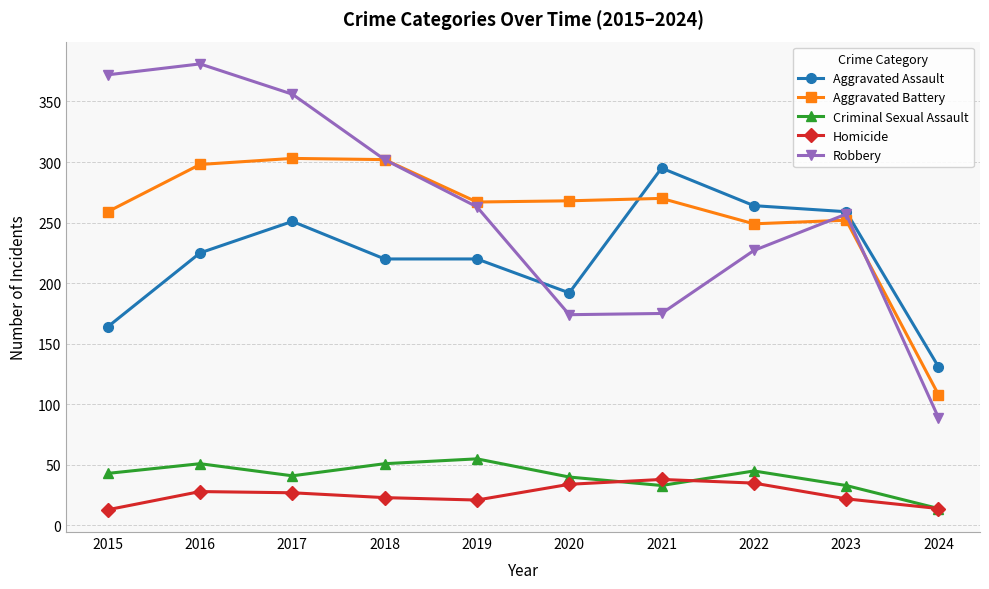

What is the minimum value for Homicide?

13